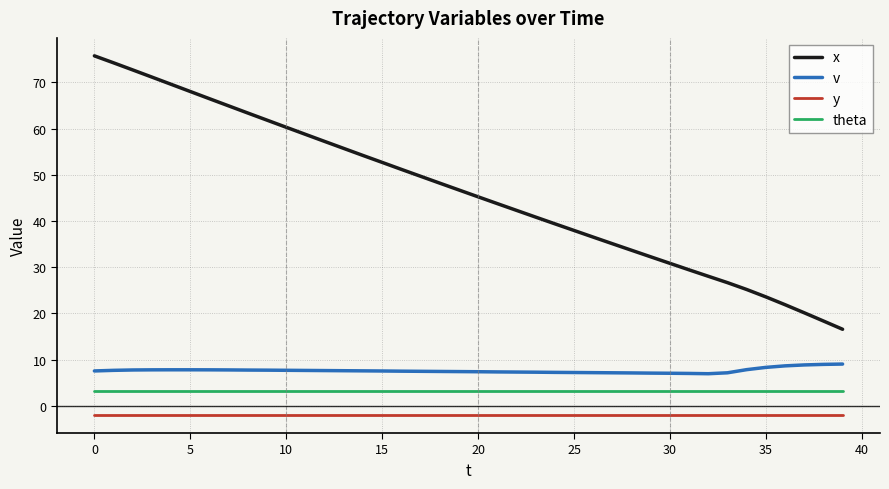

True or false: theta and x intersect in this chart.

False